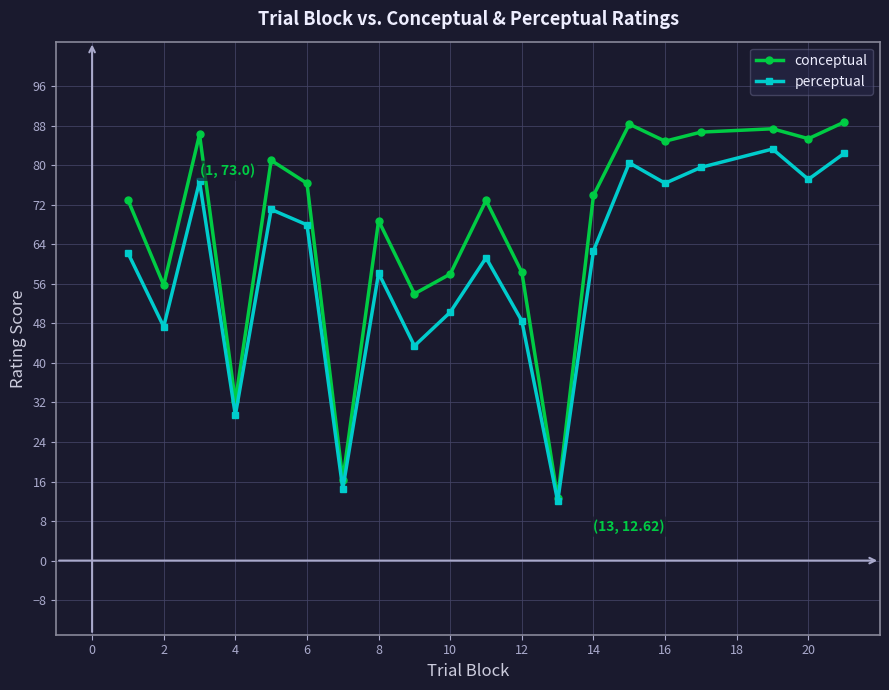

At how many categories does at least one series exceed 26?

18